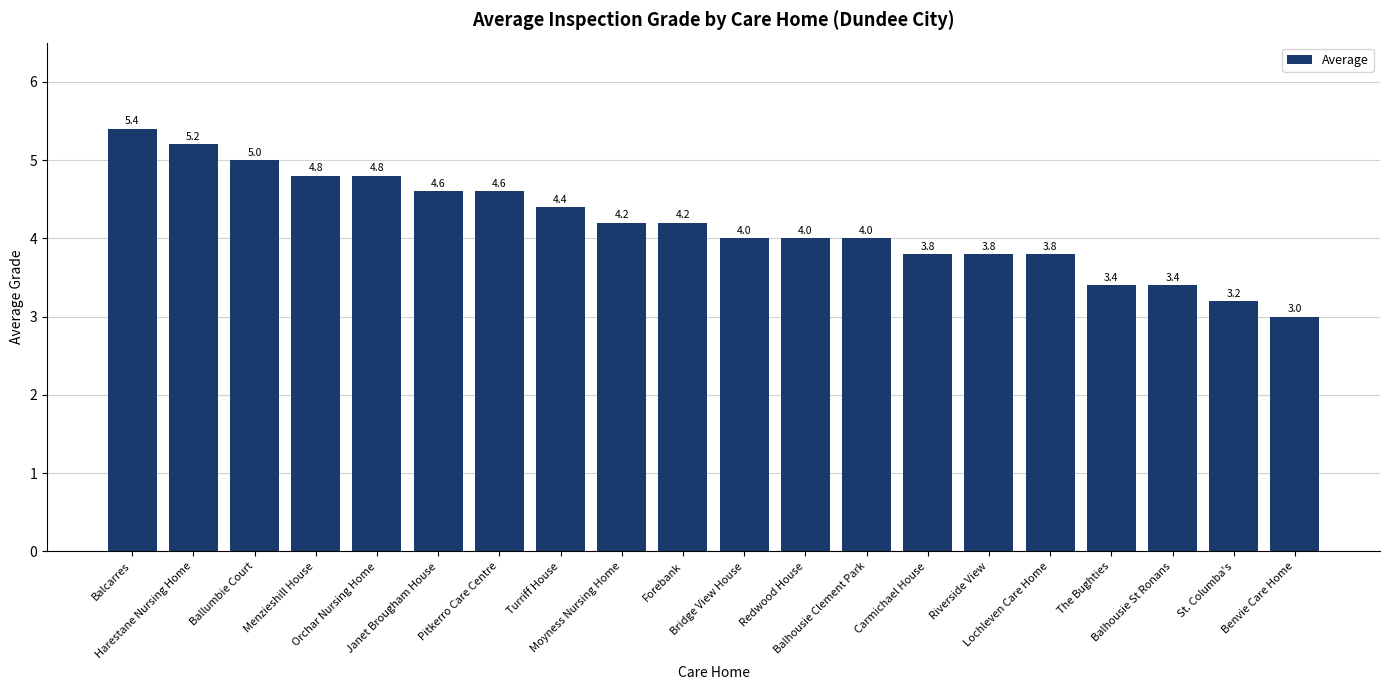

What is the difference between the values at Balhousie St Ronans and Balcarres?

2.0